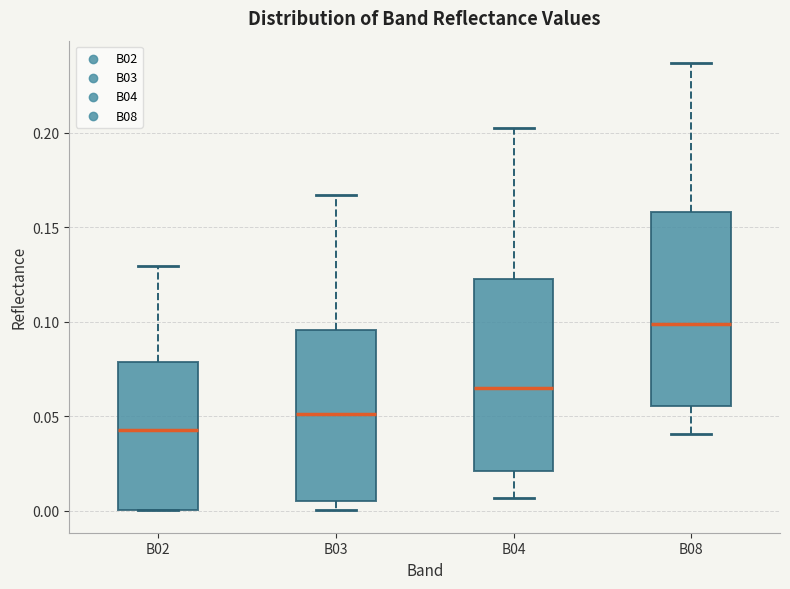

Reading left to right, transcribe this box plot: for each box, give where its median line is, the range the box spans, and where its two whiskers end, as read against the y-axis. The values are not printed on the chart, so give them approximately, as read against the axis.

B02: median 0.040, box 0.000 to 0.080, whiskers 0.000 to 0.130
B03: median 0.050, box 0.005 to 0.095, whiskers 0.000 to 0.165
B04: median 0.065, box 0.020 to 0.125, whiskers 0.005 to 0.200
B08: median 0.100, box 0.055 to 0.160, whiskers 0.040 to 0.235